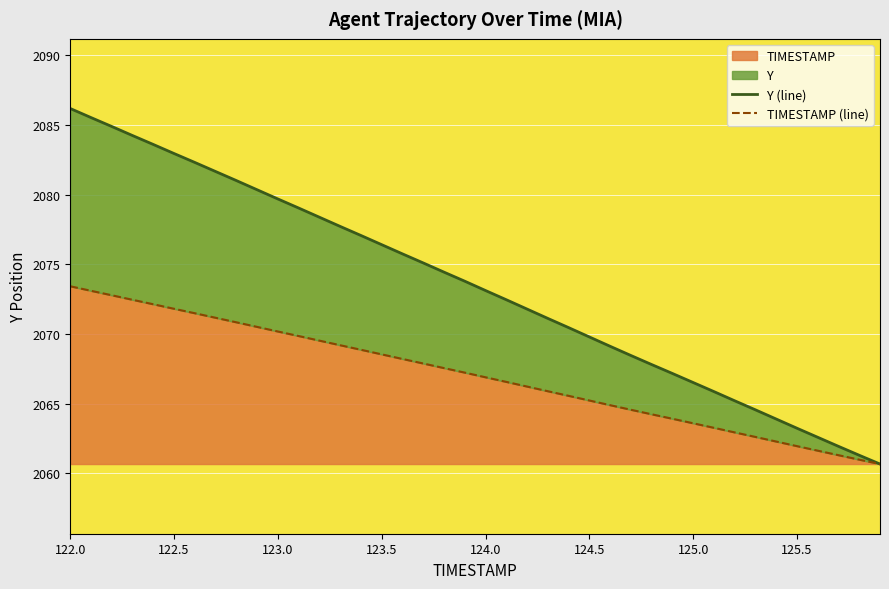

Does the chart display data point markers on the line(s)?

No